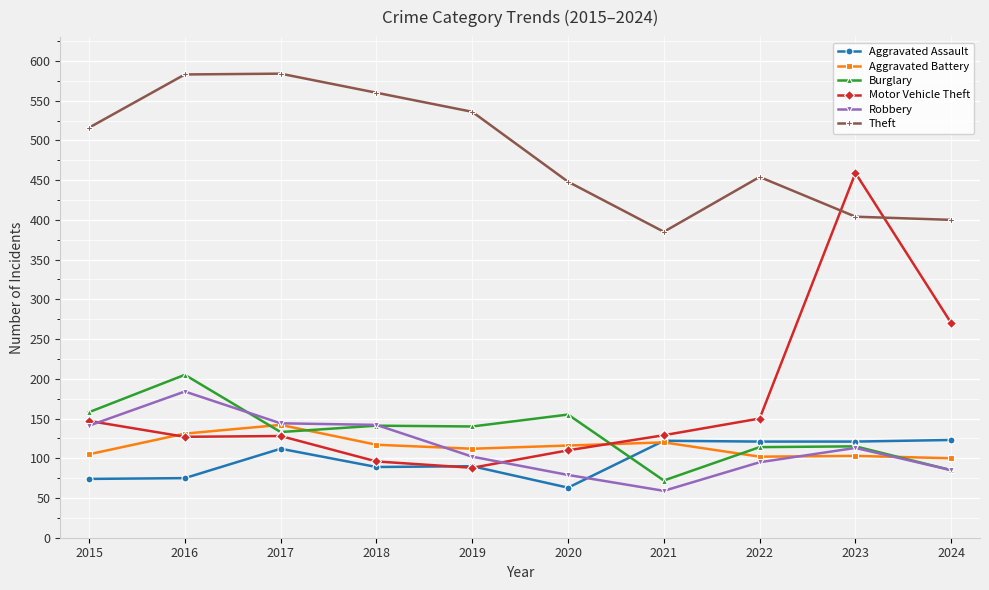

How many categories are shown in the chart?

10